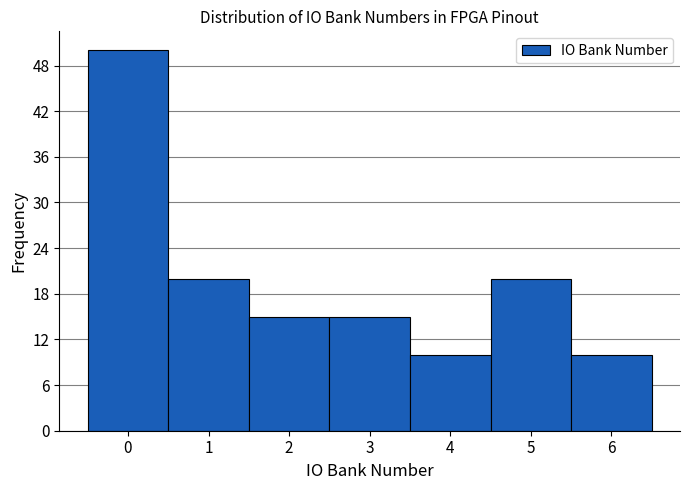

Reading left to right, list all the values displayed in this chart.

50	20	15	15	10	20	10